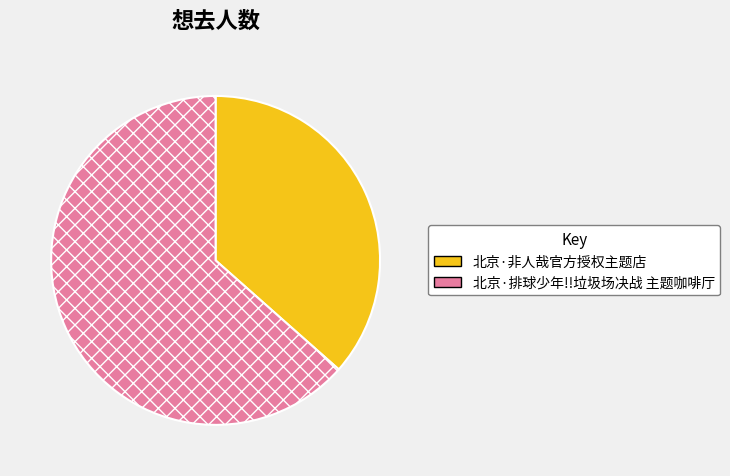

Which has a higher value, 北京·非人哉官方授权主题店 or 北京·排球少年!!垃圾场决战 主题咖啡厅?

北京·排球少年!!垃圾场决战 主题咖啡厅